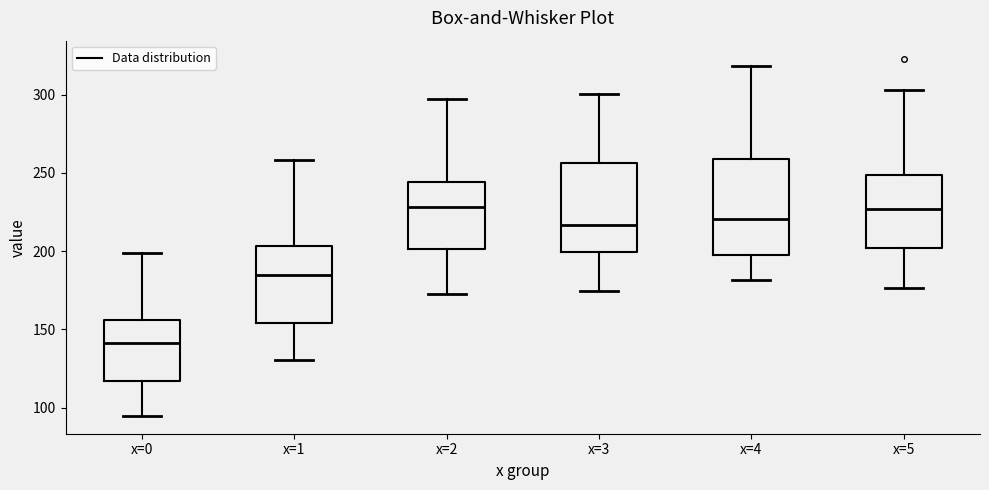

Where is the lower edge of the box for x=5 on the y-axis? The values are not printed on the chart, so give them approximately, as read against the axis.

200